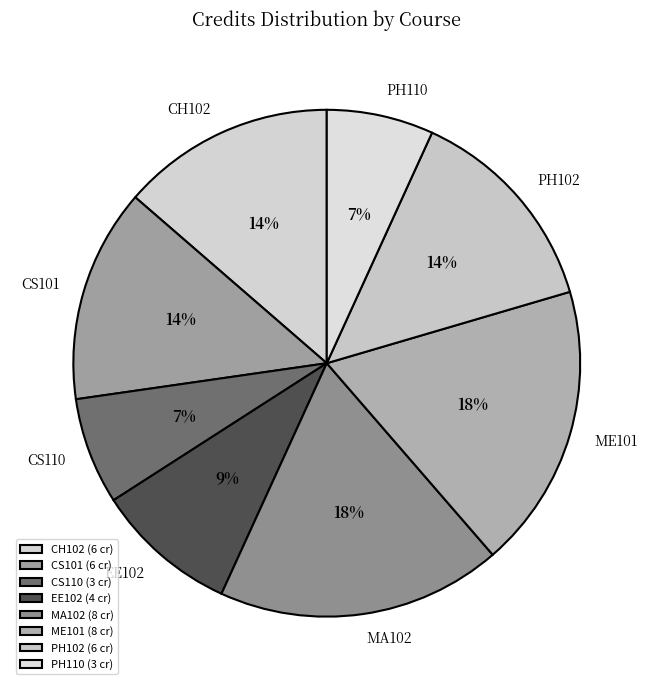

To the nearest percent, what is the average slice percentage?

12%